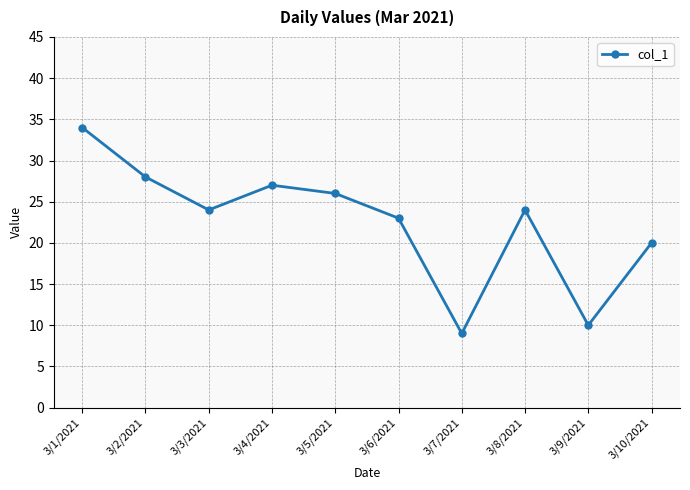

What is the change in value from 3/6/2021 to 3/8/2021?

+1